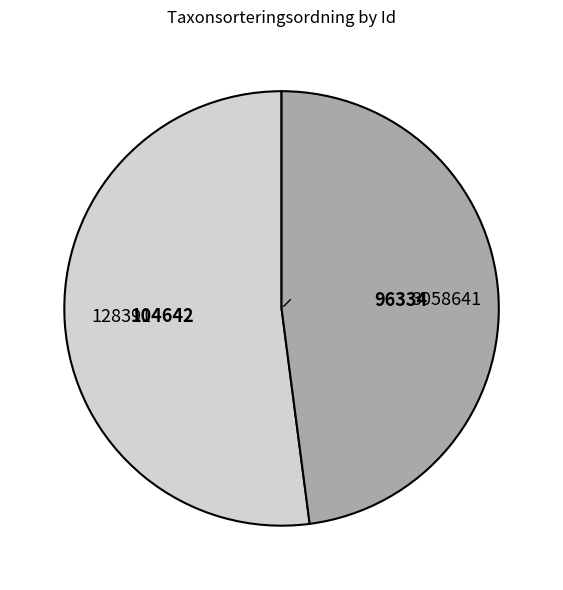

Do 128391 and 3058641 together represent more than half of the pie?

Yes